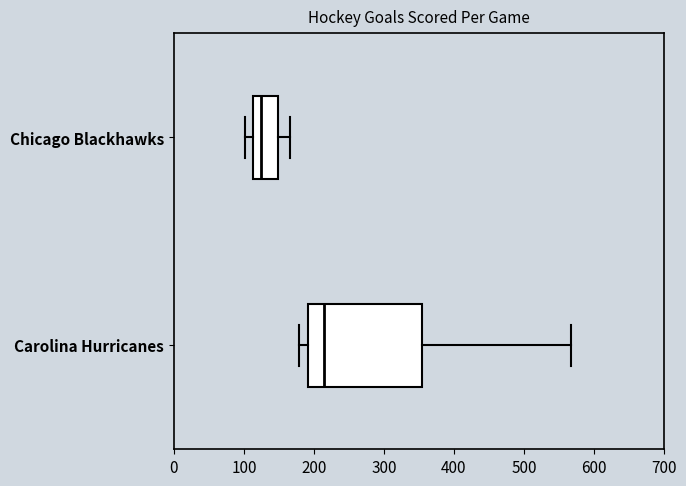

Comparing the boxes themselves (not the whiskers), which one is the widest?

Carolina Hurricanes